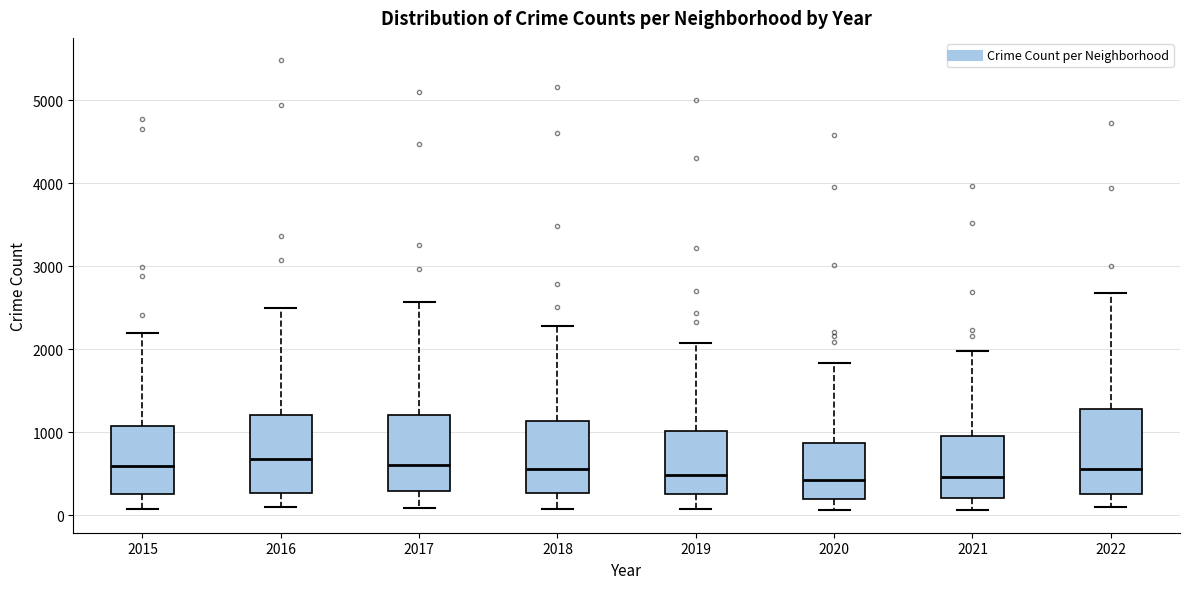

Where is the lower edge of the box at x = 2019 on the y-axis? The values are not printed on the chart, so give them approximately, as read against the axis.

300